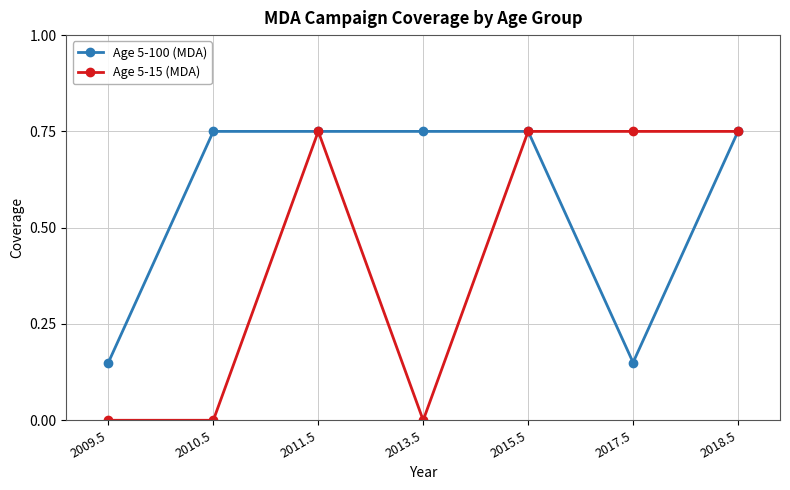

At 2009.5, list the series in order from largest to smallest.

Age 5-100 (MDA), Age 5-15 (MDA)